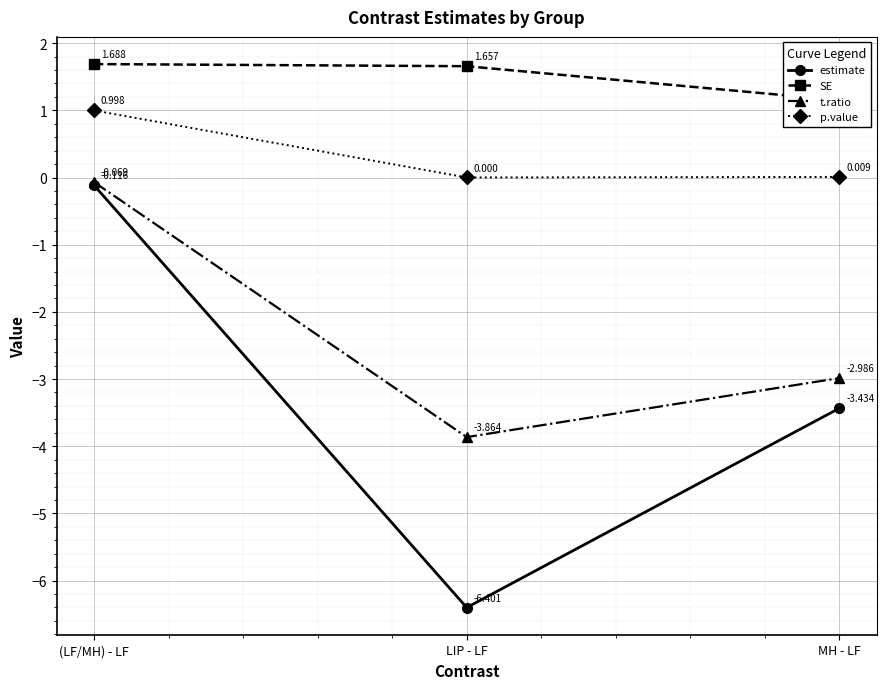

What position from the right is (LF/MH) - LF?

3